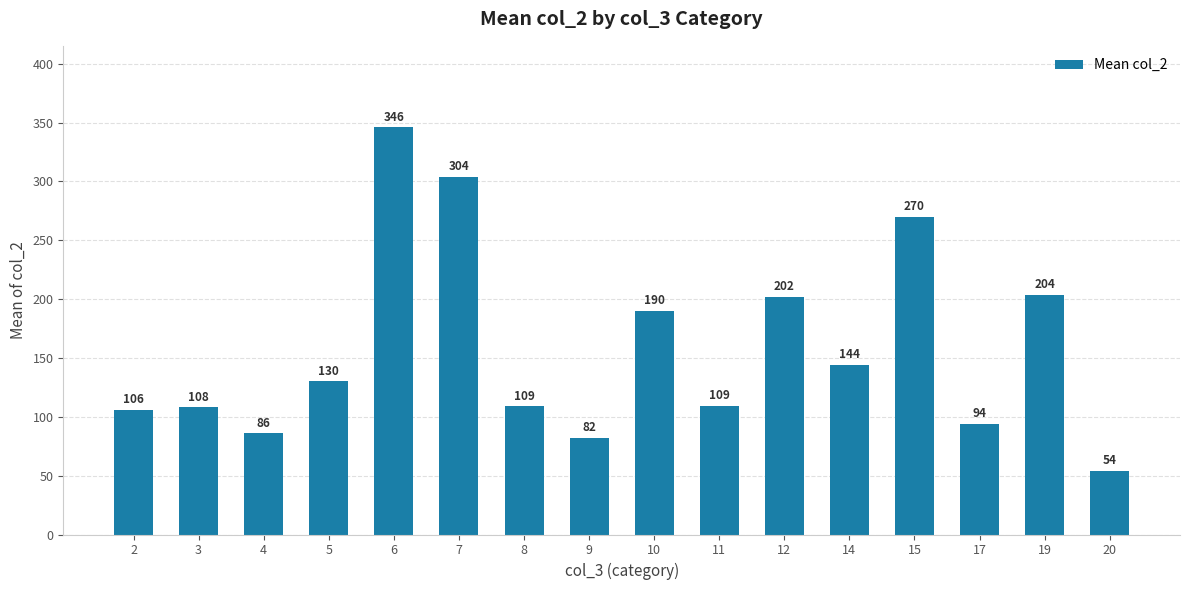

How many distinct data groups are displayed?

1